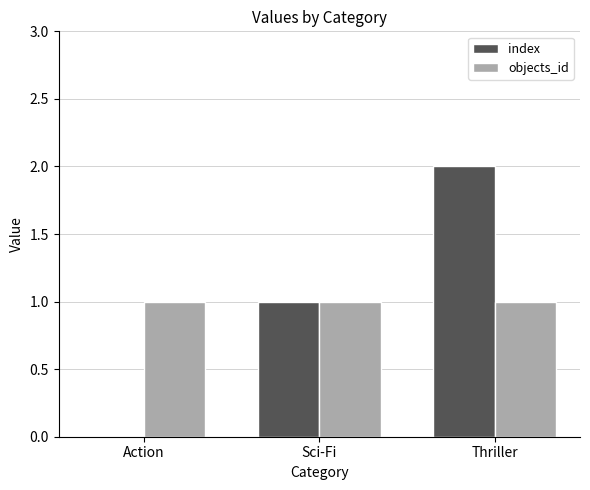

Between Action and Sci-Fi, which series saw the biggest shift?

index